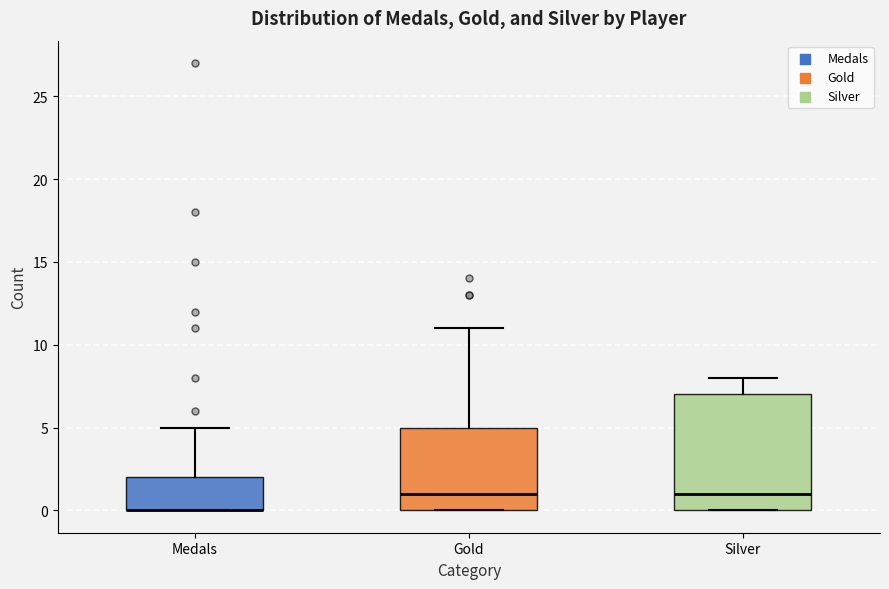

Reading left to right, transcribe this box plot: for each box, give where its median line is, the range the box spans, and where its two whiskers end, as read against the y-axis. The values are not printed on the chart, so give them approximately, as read against the axis.

Medals: median 0 (drawn on the box's lower edge), box 0 to 2, whiskers 0 to 5
Gold: median 1, box 0 to 5, whiskers 0 to 11
Silver: median 1, box 0 to 7, whiskers 0 to 8